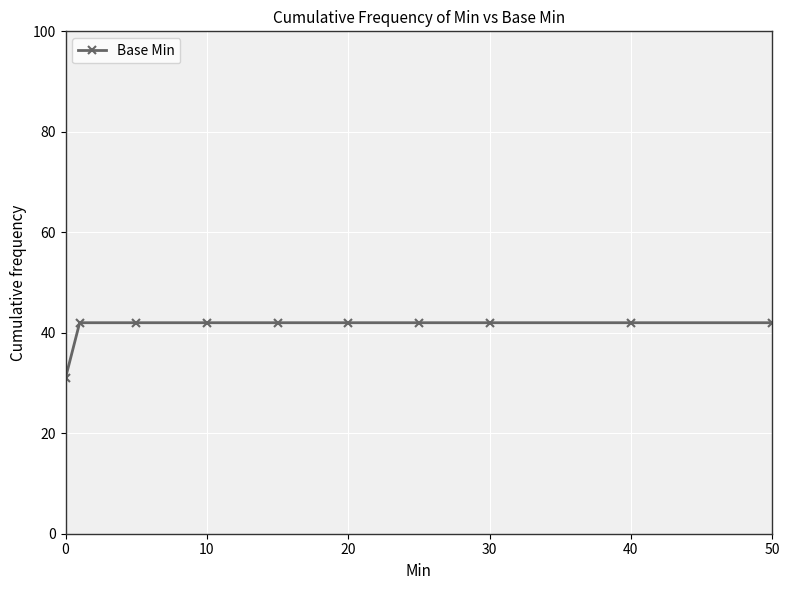

What is the minimum value shown in the chart?

31